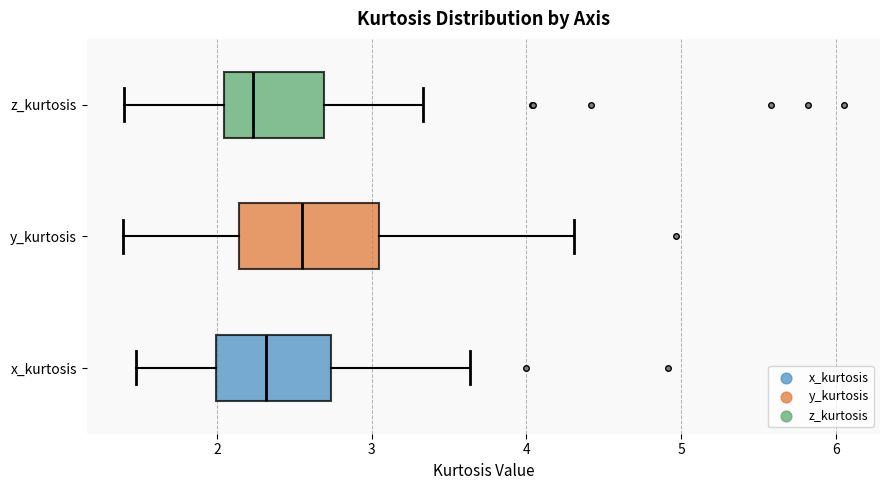

Reading bottom to top, read every box against the x-axis: the position of its median line, the range the box covers, and the ends of its whiskers. The values are not printed on the chart, so give them approximately, as read against the axis.

x_kurtosis: median 2.3, box 2.0 to 2.7, whiskers 1.5 to 3.6
y_kurtosis: median 2.5, box 2.1 to 3.0, whiskers 1.4 to 4.3
z_kurtosis: median 2.2, box 2.0 to 2.7, whiskers 1.4 to 3.3